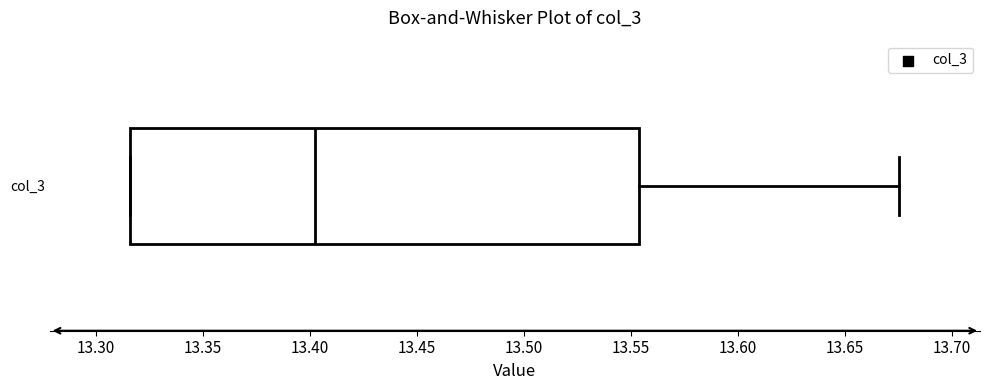

Transcribe this box plot: give where the median line is, the range the box spans, and where the two whiskers end, as read against the x-axis. The values are not printed on the chart, so give them approximately, as read against the axis.

median 13.405, box 13.315 to 13.555, whiskers 13.315 to 13.675